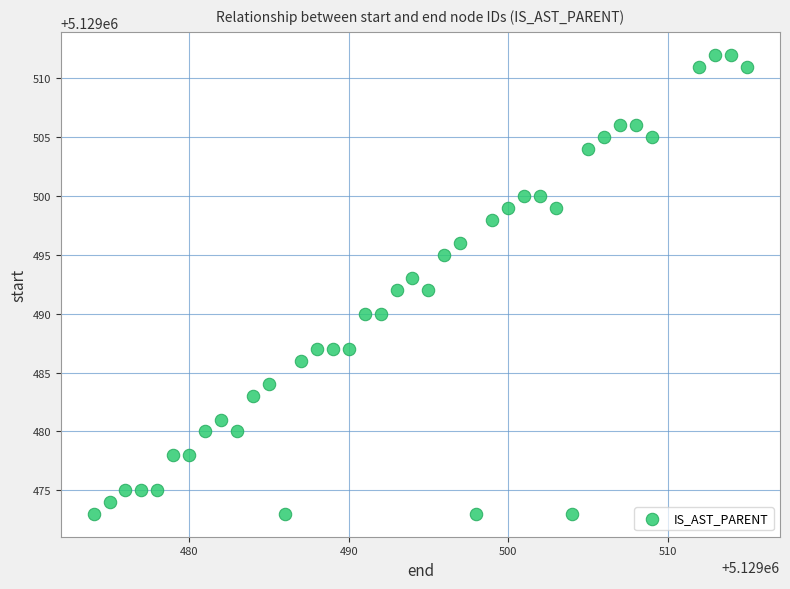

What is the range of Y values (max minus min)?

39